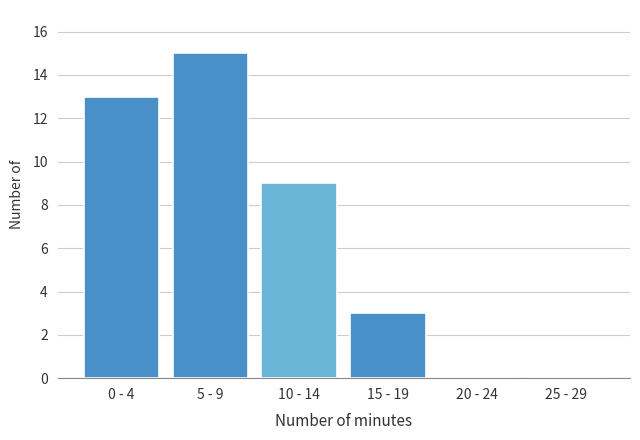

Reading right to left, list all the values displayed in this chart.

25 - 29=0	20 - 24=0	15 - 19=3	10 - 14=9	5 - 9=15	0 - 4=13